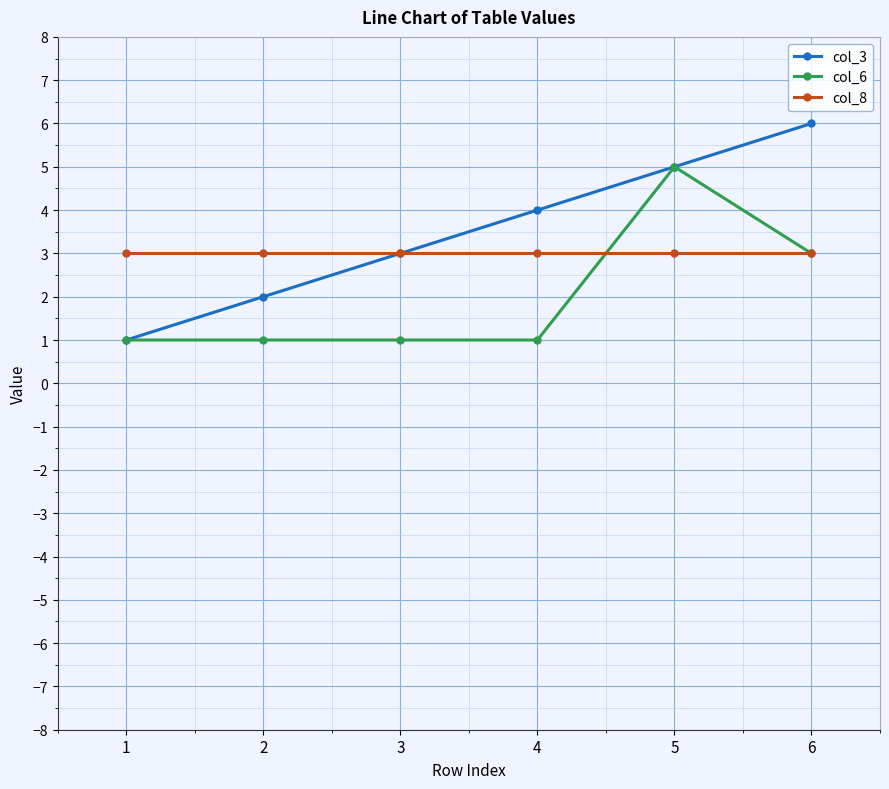

Is it true that col_3 equals 2 at 4?

False